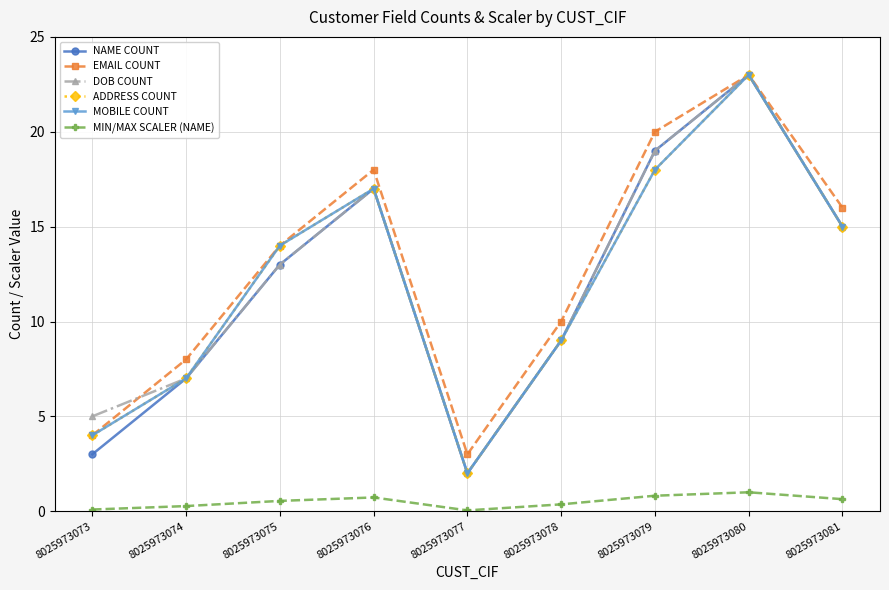

What is the total value across all series at 8025973079?

94.8